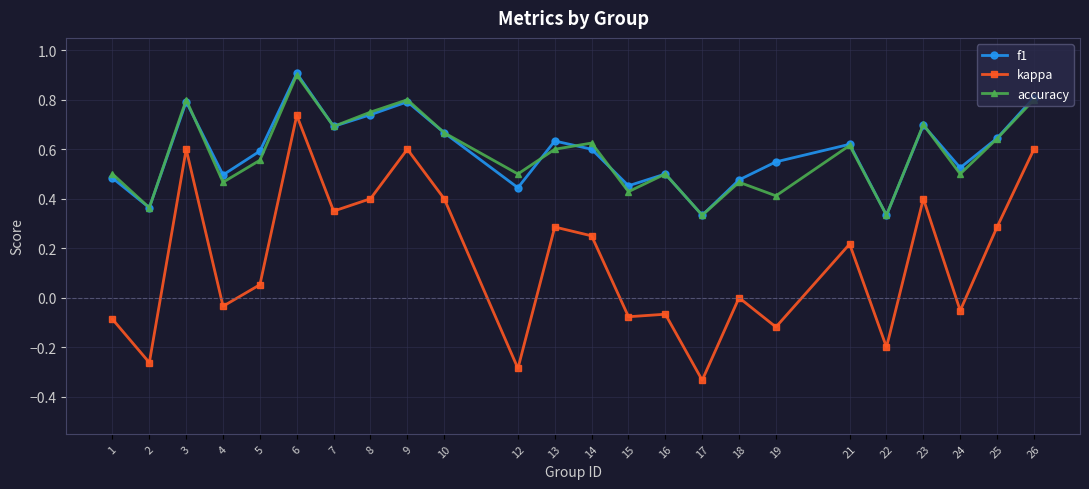

Which label corresponds to the smallest value in the chart?

17